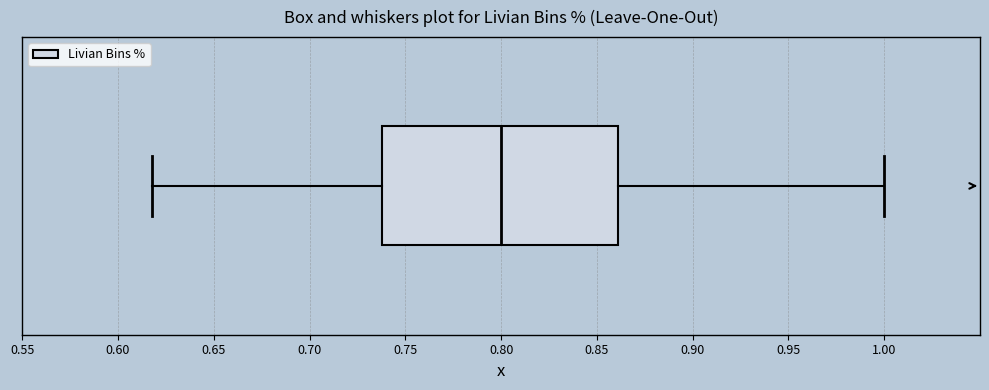

Read this box plot against the x-axis: the position of the median line, the range covered by the box, and the ends of both whiskers. The values are not printed on the chart, so give them approximately, as read against the axis.

median 0.80, box 0.74 to 0.86, whiskers 0.62 to 1.00